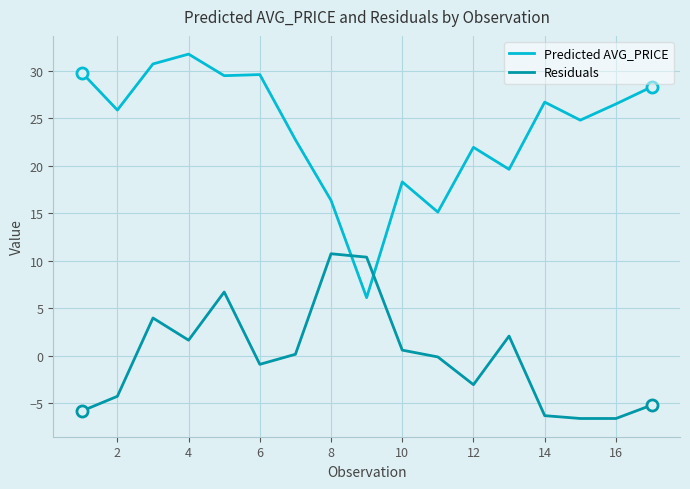

Which series has the largest total across all categories?

Predicted AVG_PRICE